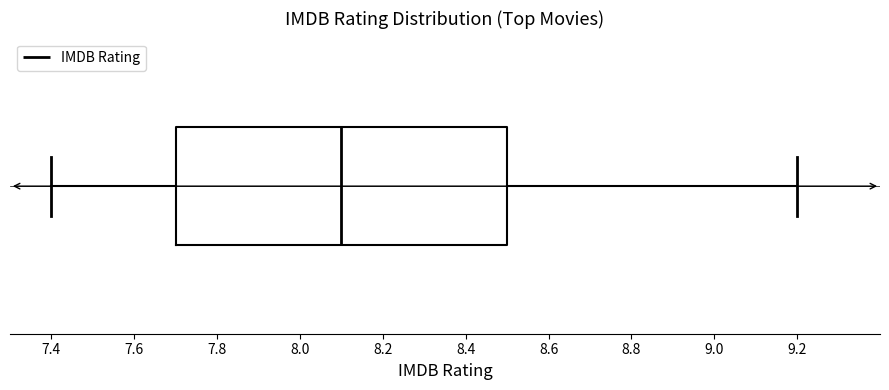

Where does the right whisker of the box end on the x-axis? The values are not printed on the chart, so give them approximately, as read against the axis.

9.2